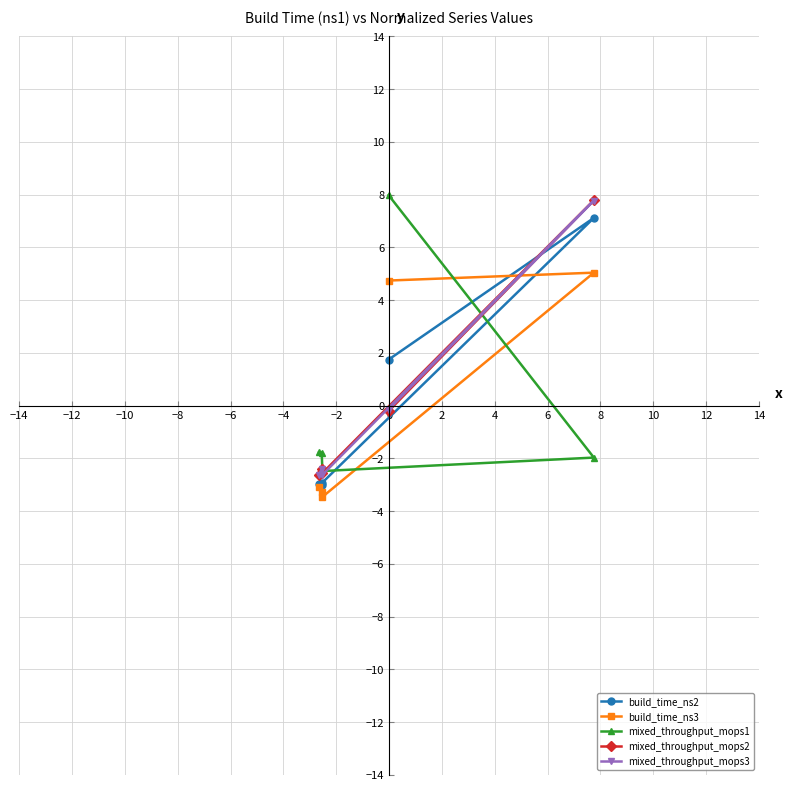

After their last crossing, which series has the higher values: build_time_ns3 or build_time_ns2?

build_time_ns2